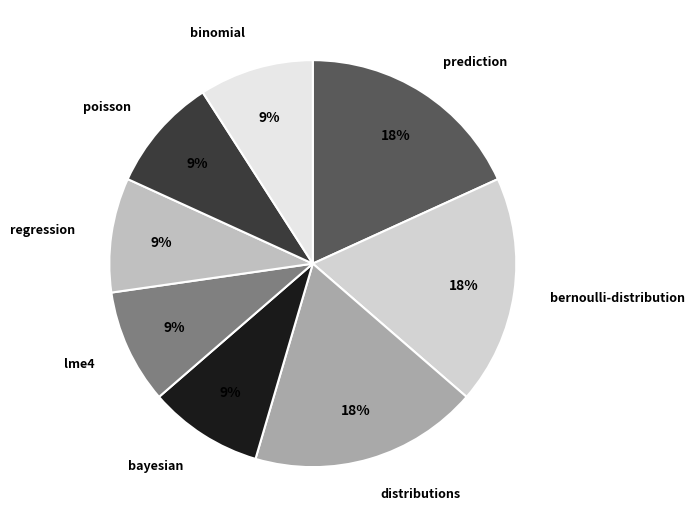

Is the sum of binomial and bayesian greater than half?

No